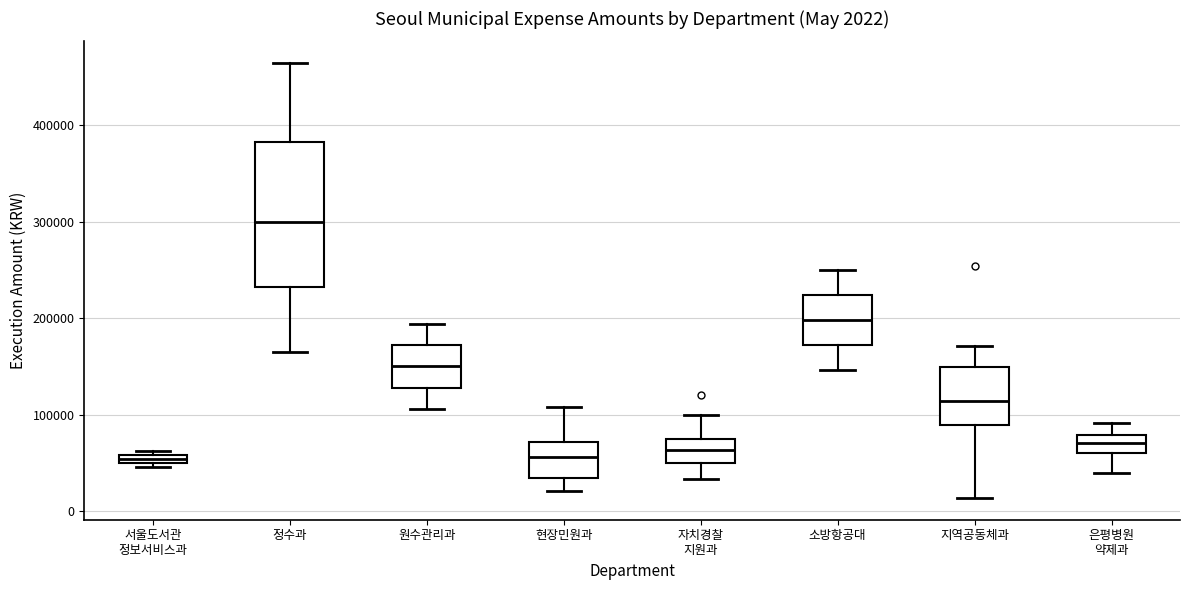

Comparing the boxes themselves (not the whiskers), which one is the tallest?

정수과